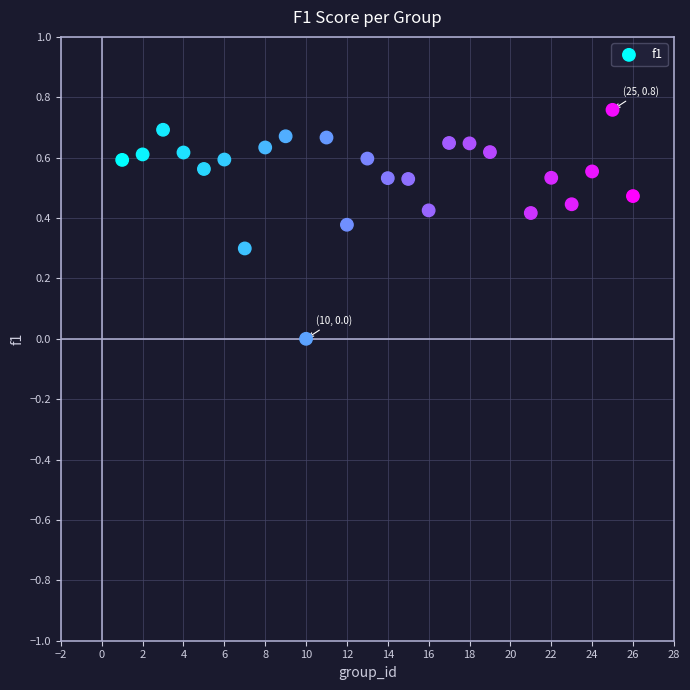

What is the range of X values (max minus min)?

25.0